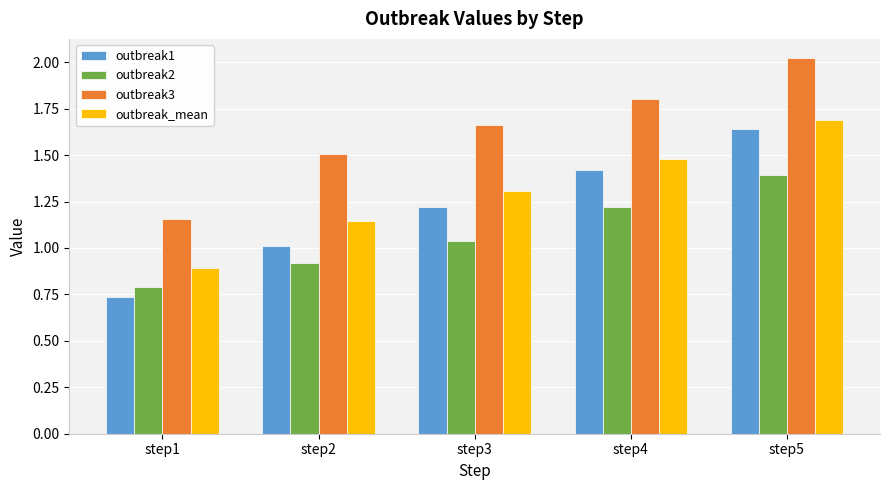

Which series changed the most between step1 and step4?

outbreak1